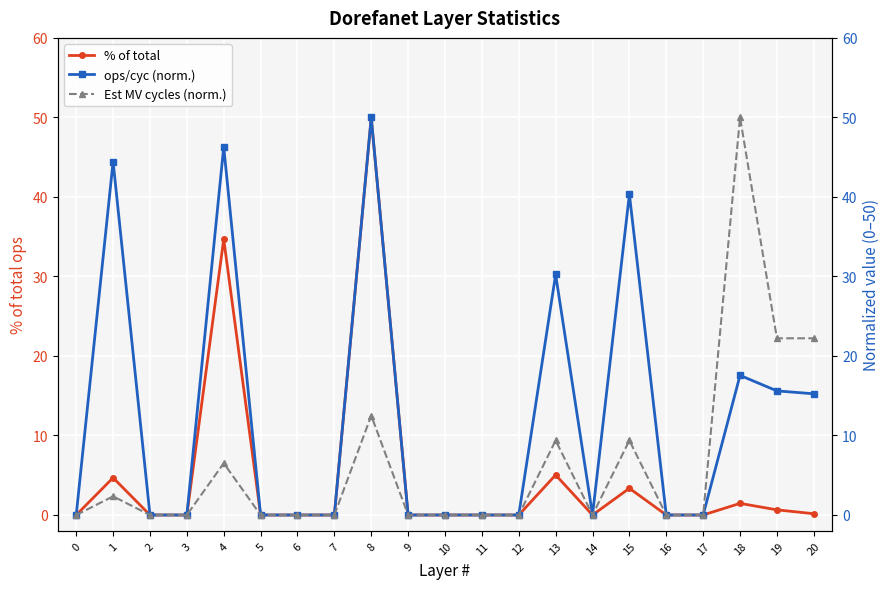

At which category does ops/cyc (norm.) reach its first local peak?

1